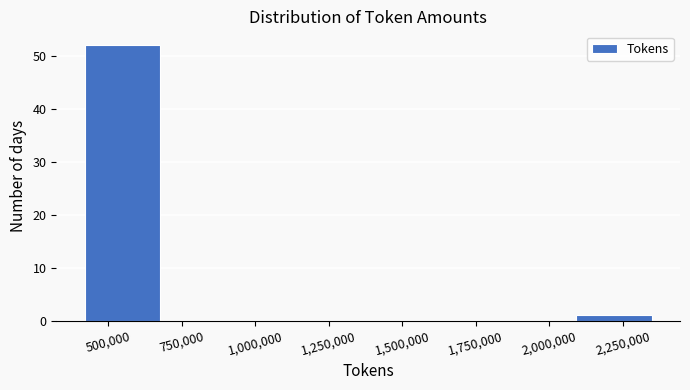

How tall is the bar that spans 2100000 to 2350000 on the x-axis? Neither the bar edges nor the heights are printed on the chart, so give them approximately, as read against the axes.

1